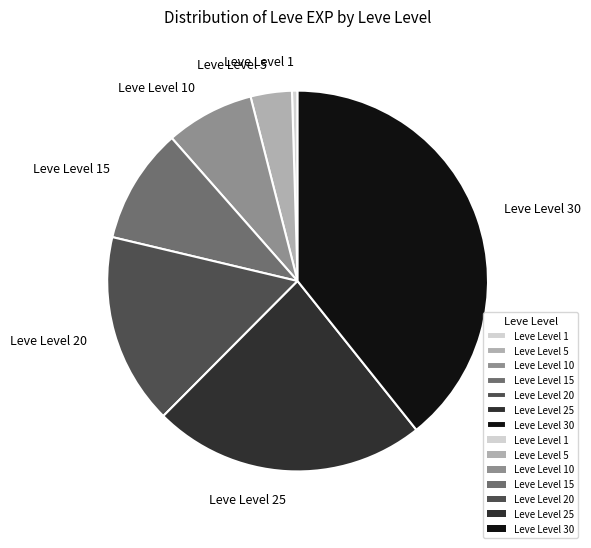

Does Leve Level 10 account for over 50% of the chart?

No